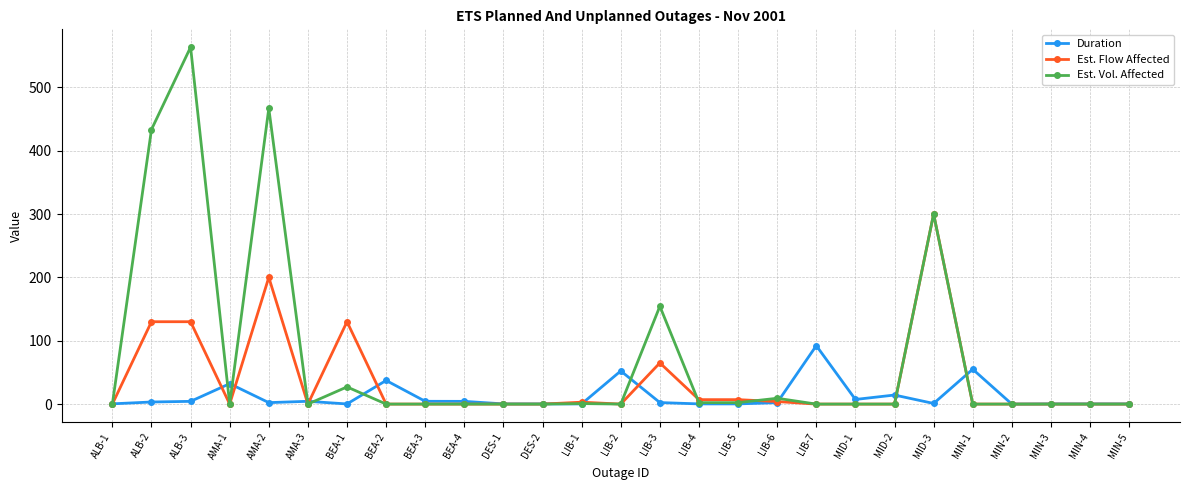

How many values in the Est. Vol. Affected series exceed 0?

10